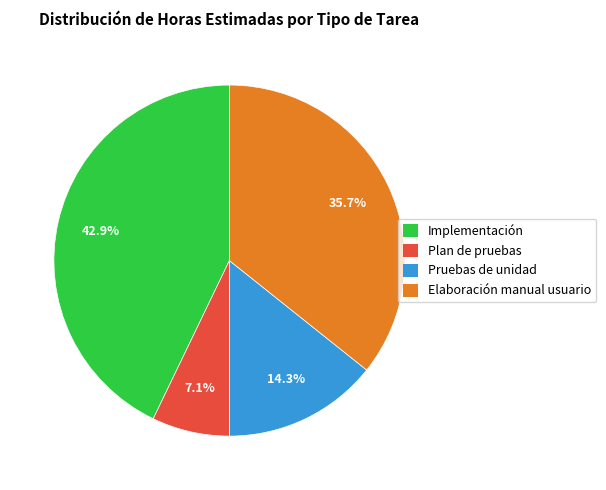

Does any single category account for the majority?

No